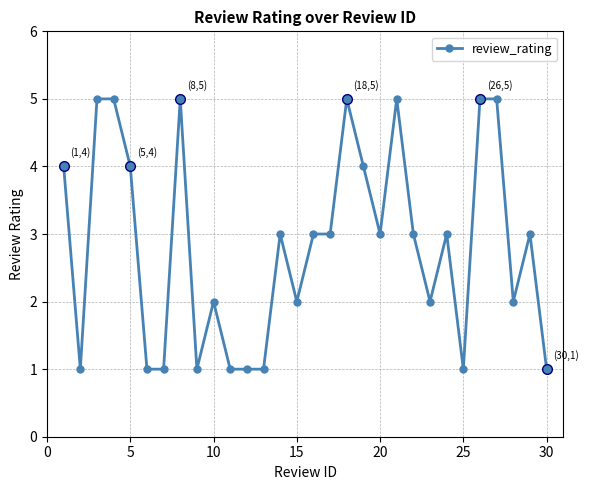

Reading left to right, extract all data points from this chart.

4	1	5	5	4	1	1	5	1	2	1	1	1	3	2	3	3	5	4	3	5	3	2	3	1	5	5	2	3	1